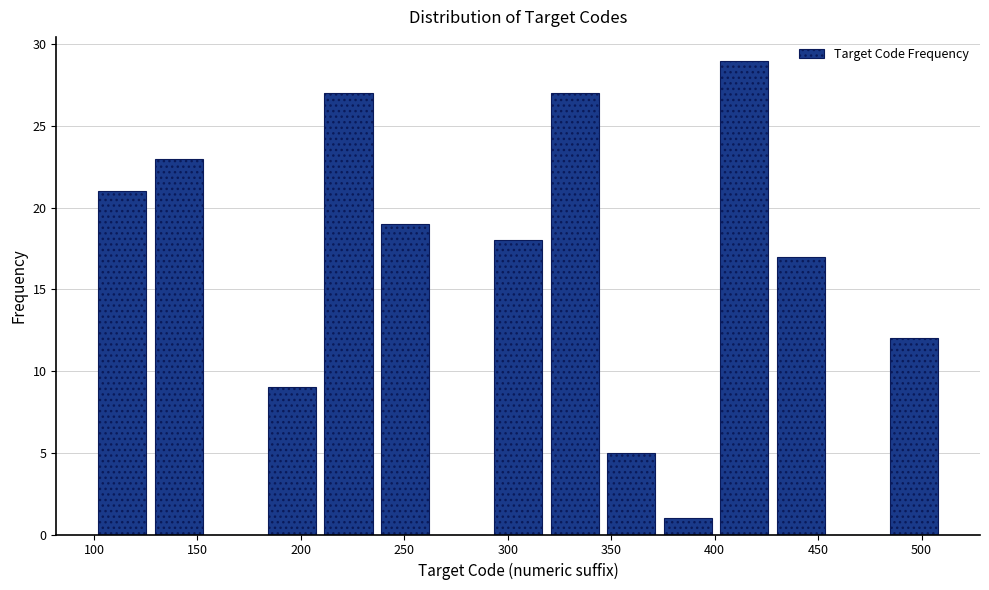

Over which range of the x-axis is the bar tallest?

400 to 430